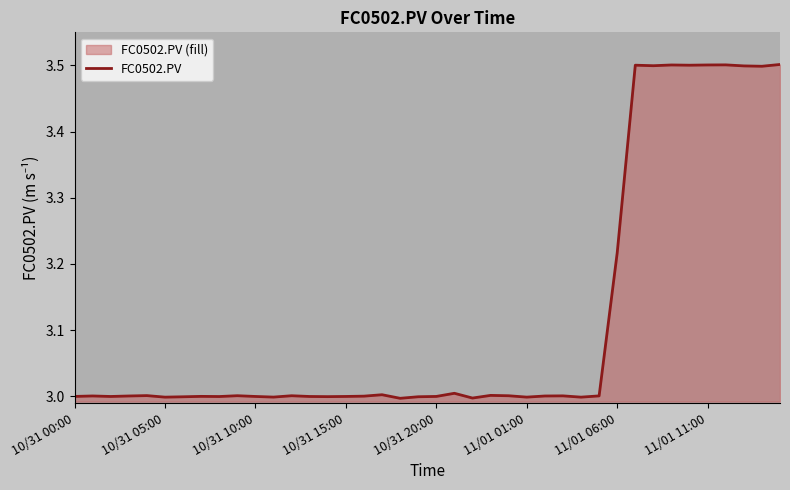

True or false: the data shows 4.9 at 10/31 15:00.

False